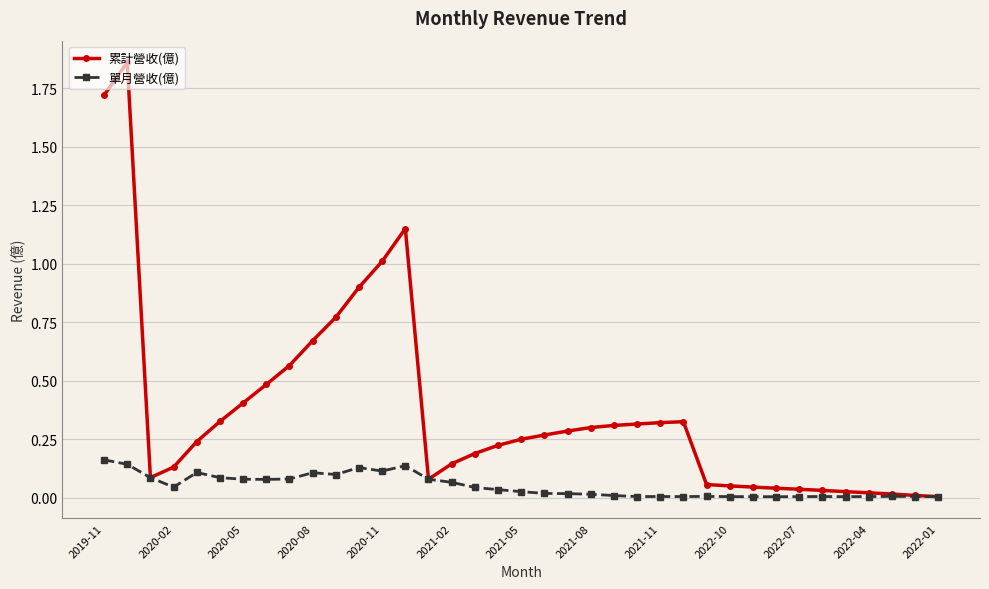

True or false: 單月營收(億) has more than 2 interior local peaks.

True